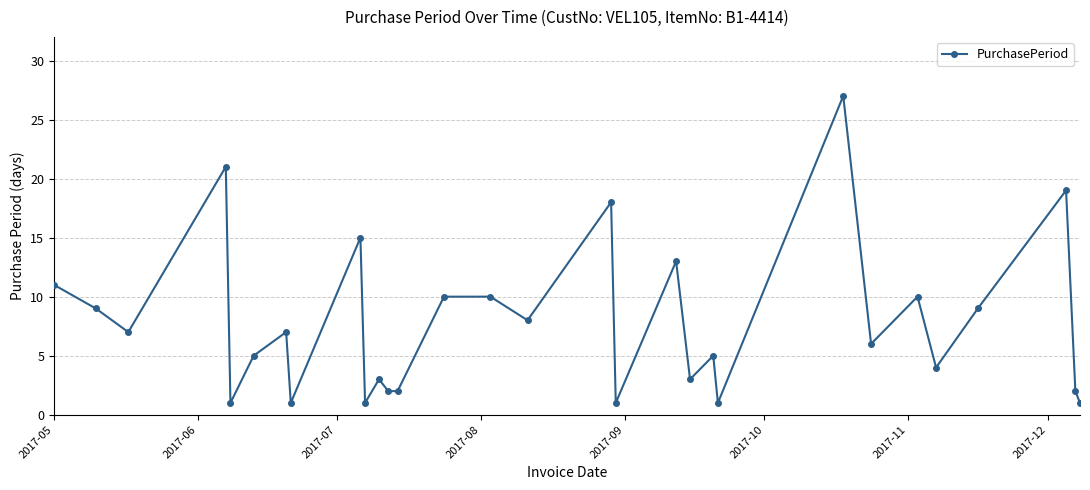

True or false: the data has more than 0 interior local peaks.

True